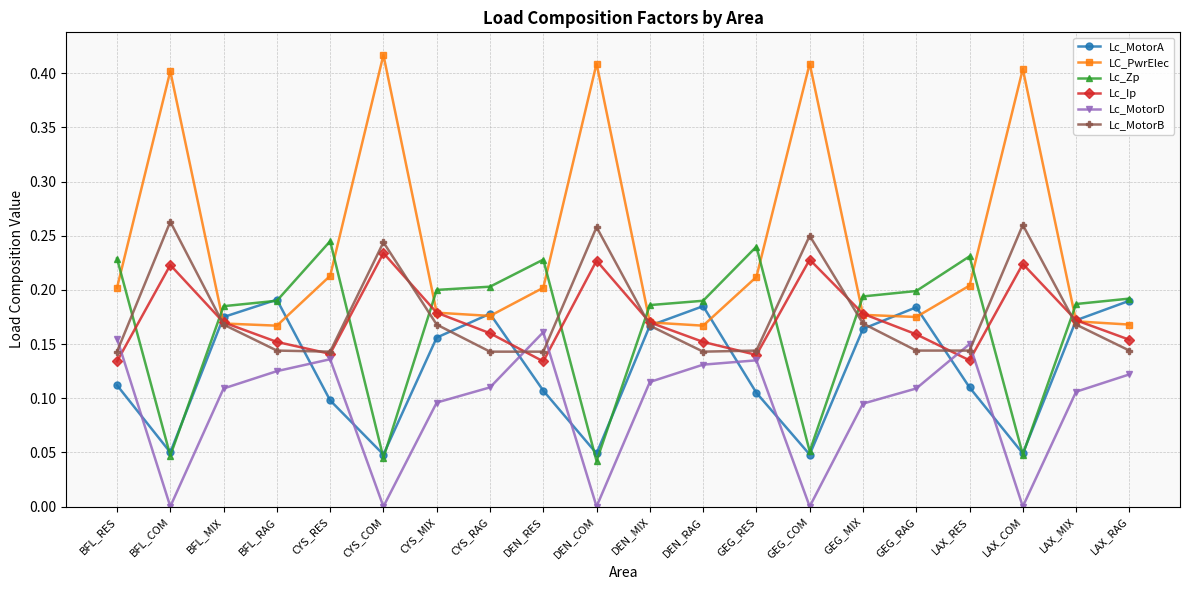

Which series has the largest total across all categories?

LC_PwrElec